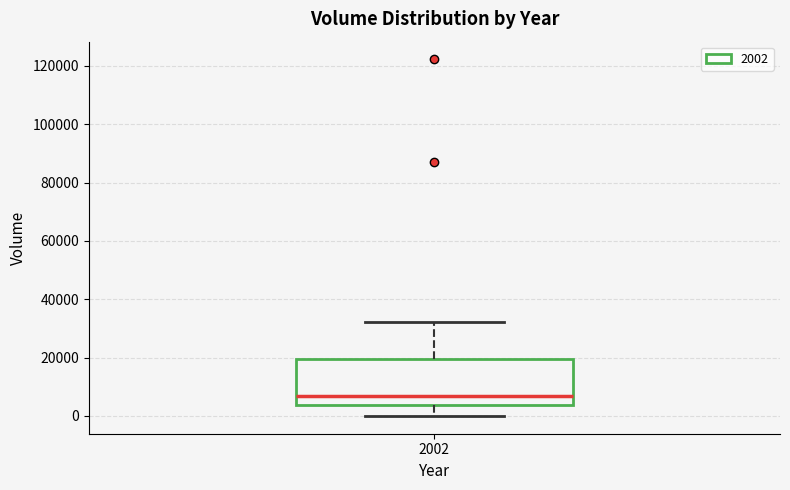

Transcribe this box plot: give where the median line is, the range the box spans, and where the two whiskers end, as read against the y-axis. The values are not printed on the chart, so give them approximately, as read against the axis.

median 6000, box 4000 to 20000, whiskers 0 to 32000